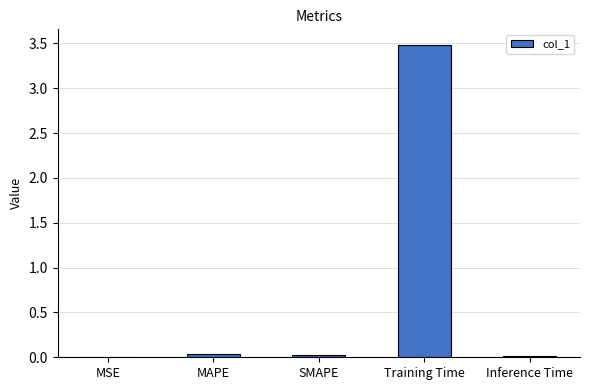

Which label corresponds to the largest value in the chart?

Training Time